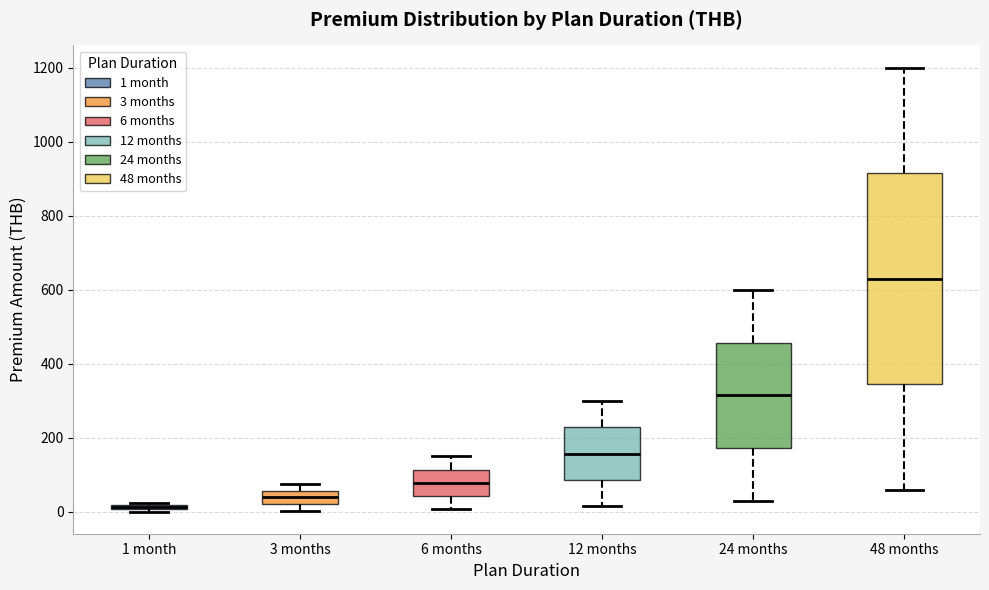

Comparing the boxes themselves (not the whiskers), which one is the tallest?

48 months